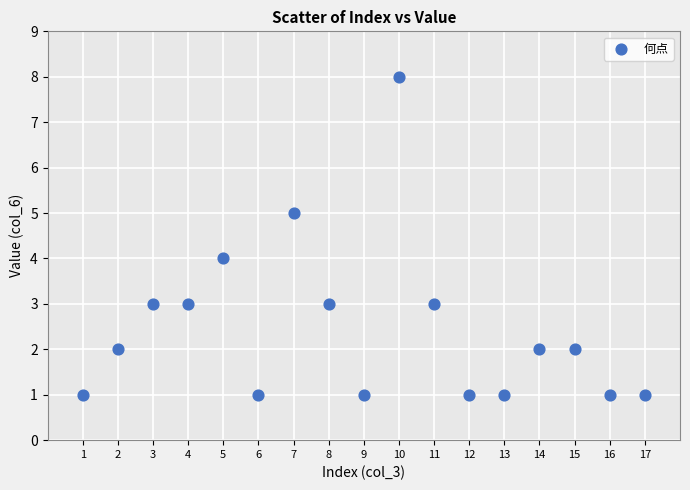

What is the range of Y values (max minus min)?

7